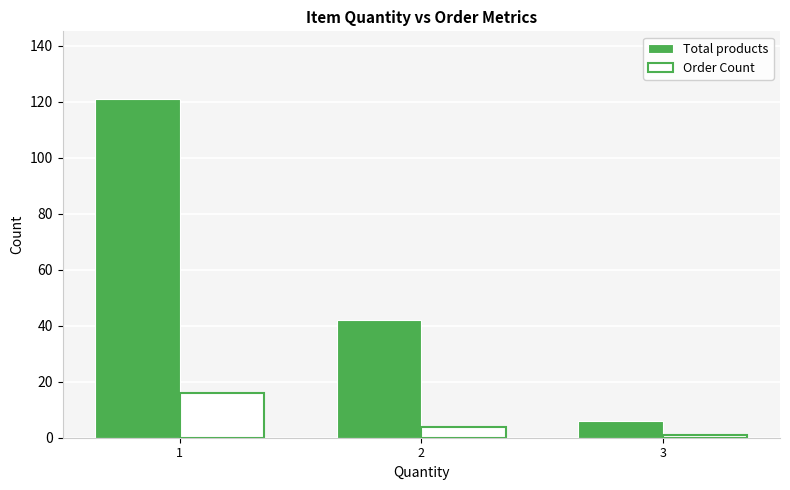

Does the chart contain stacked bars?

No